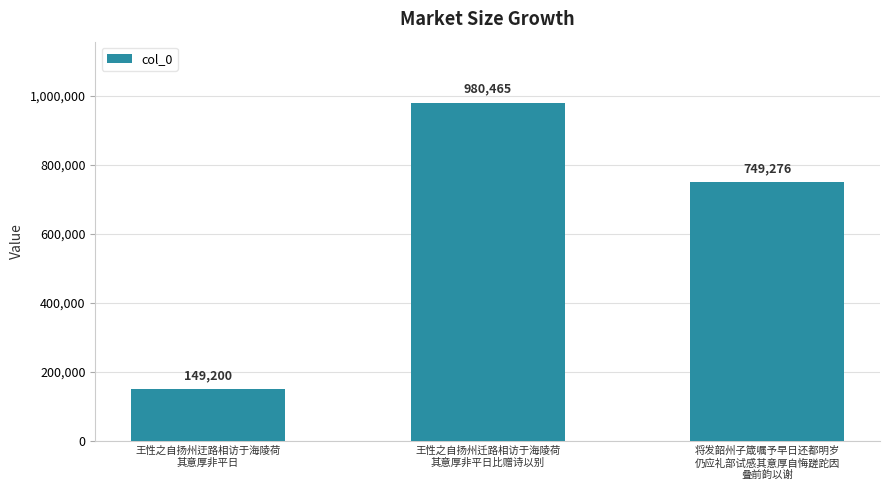

How many values are below 749276?

1